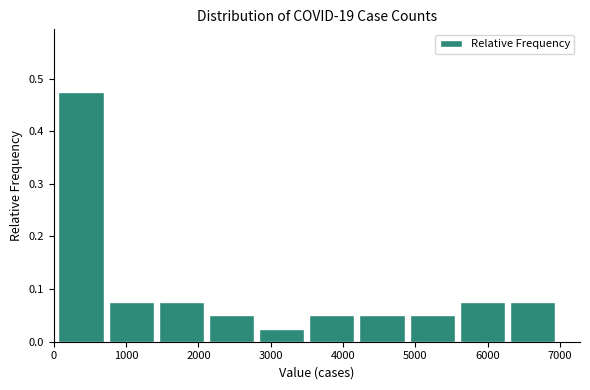

Over which range of the x-axis is the bar tallest?

100 to 800